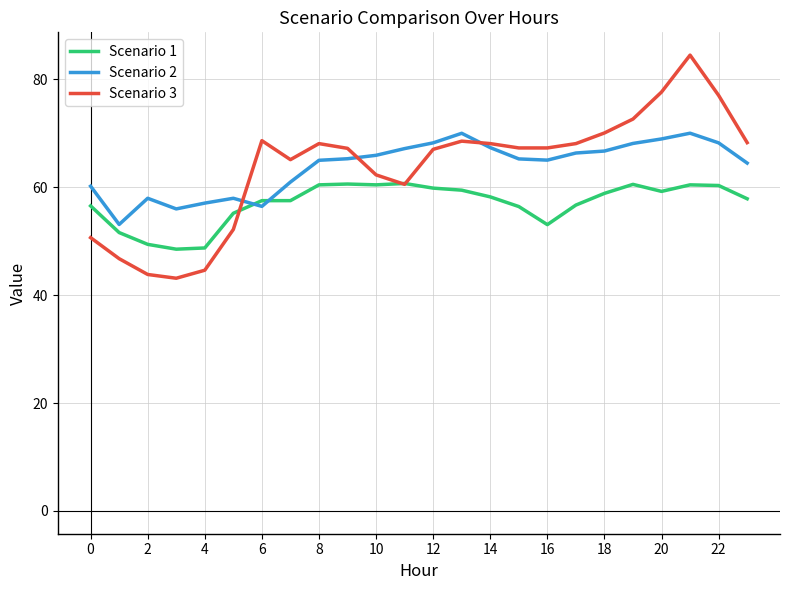

List the series in order of their peak value, highest first.

Scenario 3, Scenario 2, Scenario 1